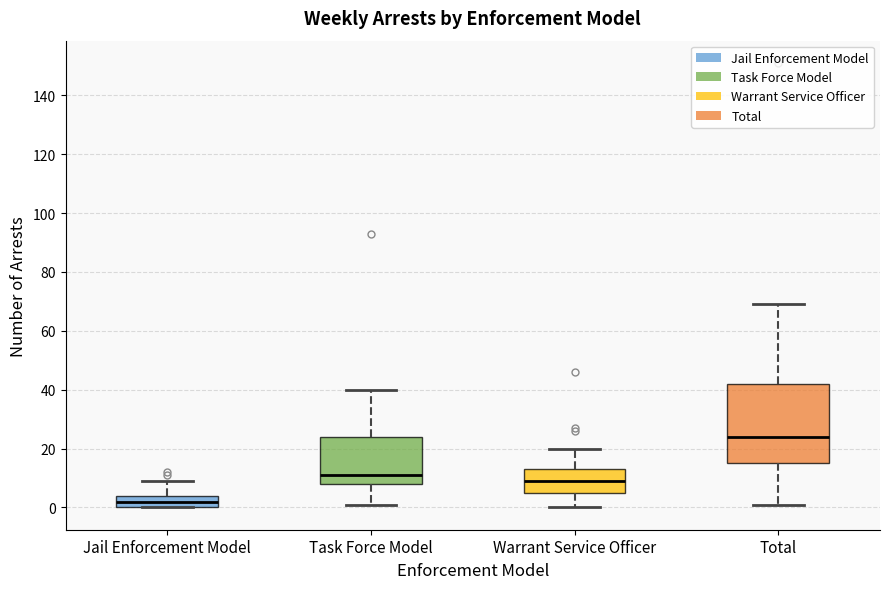

Reading left to right, transcribe this box plot: for each box, give where its median line is, the range the box spans, and where its two whiskers end, as read against the y-axis. The values are not printed on the chart, so give them approximately, as read against the axis.

Jail Enforcement Model: median 2, box 0 to 4, whiskers 0 to 10
Task Force Model: median 12, box 8 to 24, whiskers 2 to 40
Warrant Service Officer: median 10, box 6 to 14, whiskers 0 to 20
Total: median 24, box 16 to 42, whiskers 2 to 70